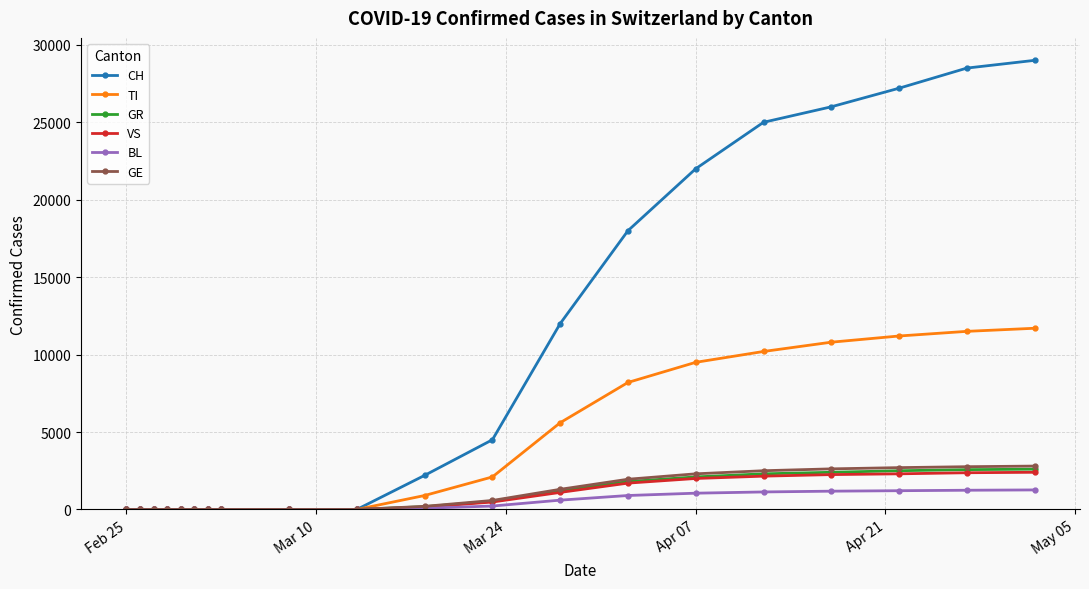

What are all the series names shown in the legend?

CH, TI, GR, VS, BL, GE